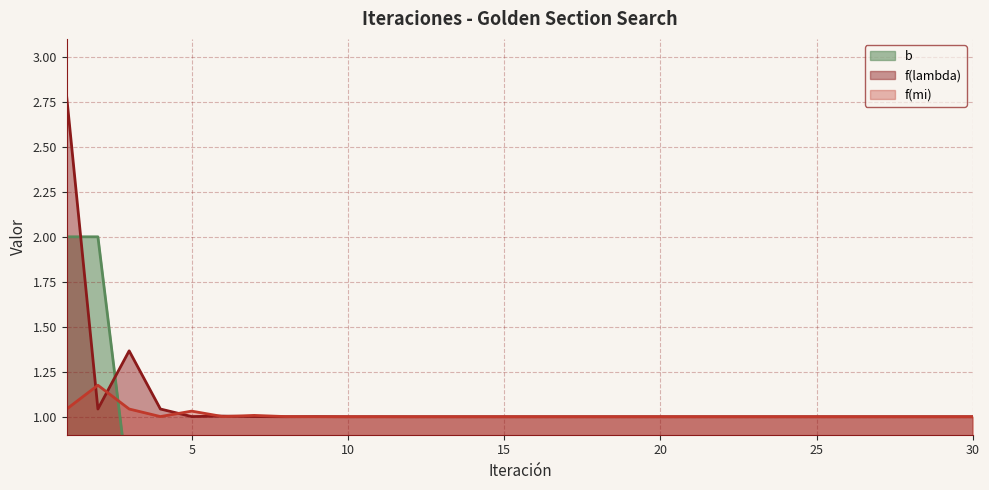

How many lines are shown in the chart?

3